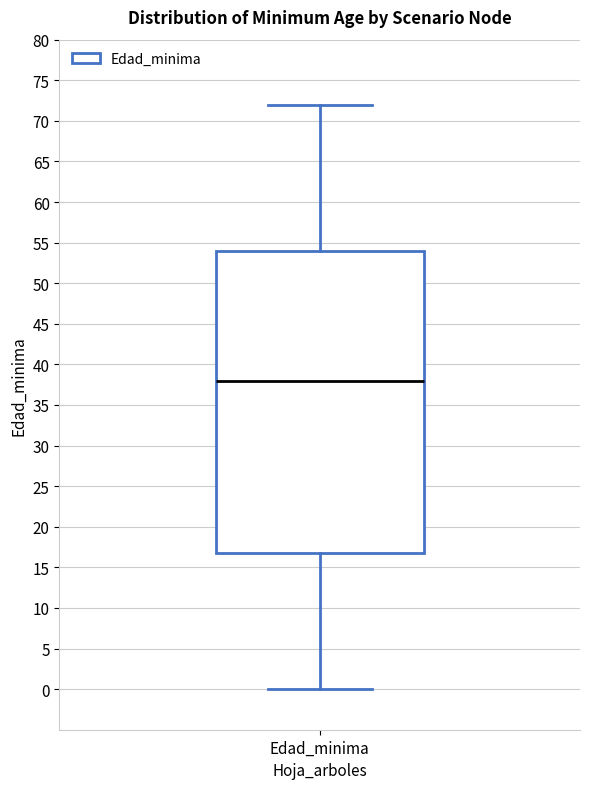

Transcribe this box plot: give where the median line is, the range the box spans, and where the two whiskers end, as read against the y-axis. The values are not printed on the chart, so give them approximately, as read against the axis.

median 38, box 17 to 54, whiskers 0 to 72